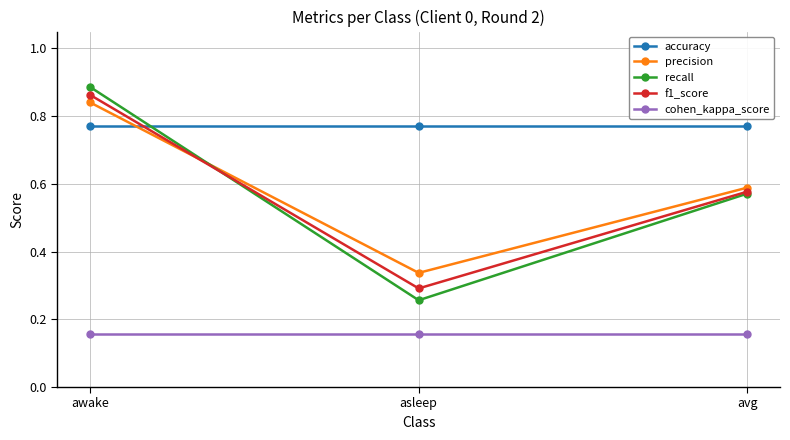

Which series changed the most between awake and avg?

recall